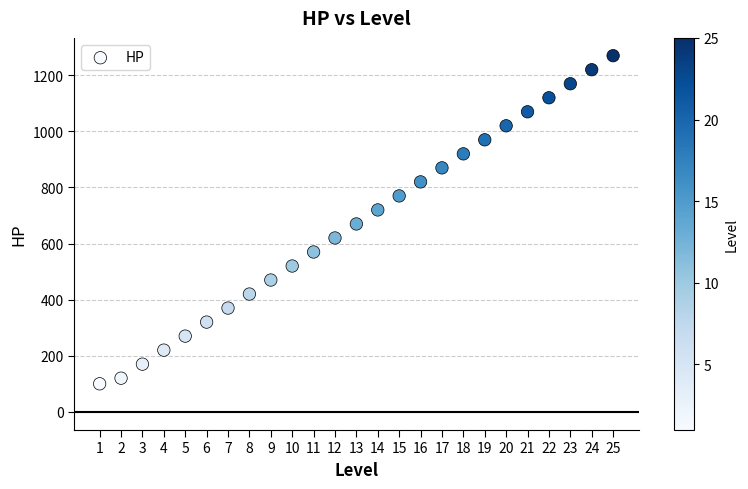

What is the range of X values (max minus min)?

24